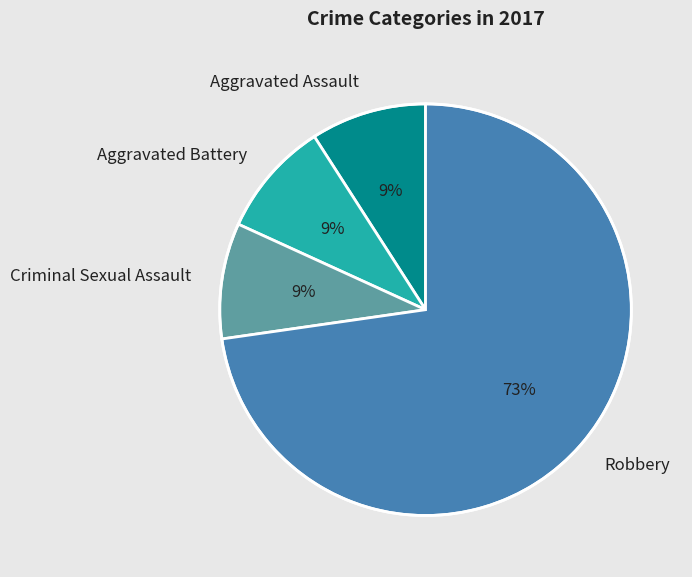

How many segments does this pie chart have?

4